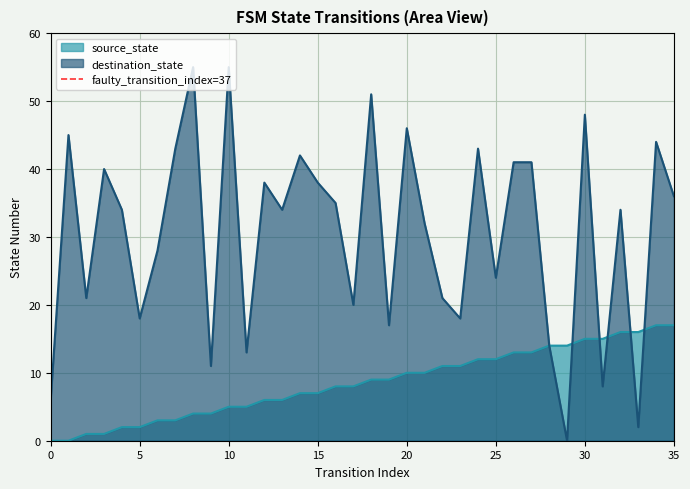

Does the chart display data point markers on the line(s)?

No